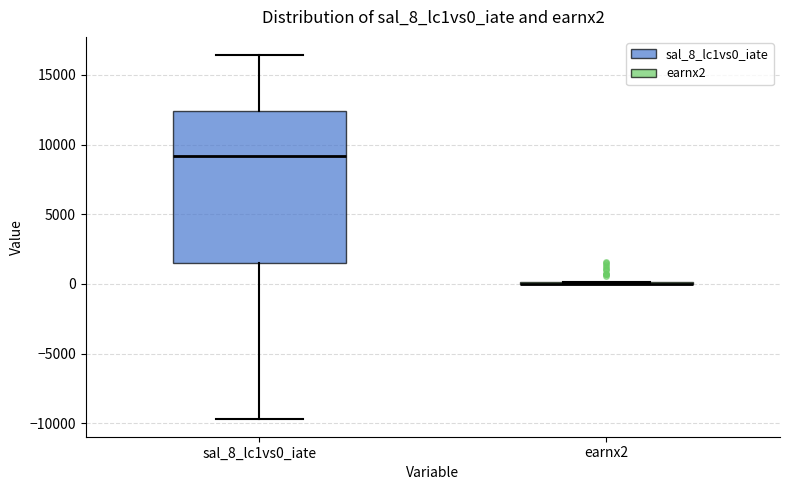

Reading left to right, read every box against the y-axis: the position of its median line, the range the box covers, and the ends of its whiskers. The values are not printed on the chart, so give them approximately, as read against the axis.

sal_8_lc1vs0_iate: median 9000, box 1500 to 12500, whiskers -9500 to 16500
earnx2: box collapsed to a line at 0, whiskers 0 to 0